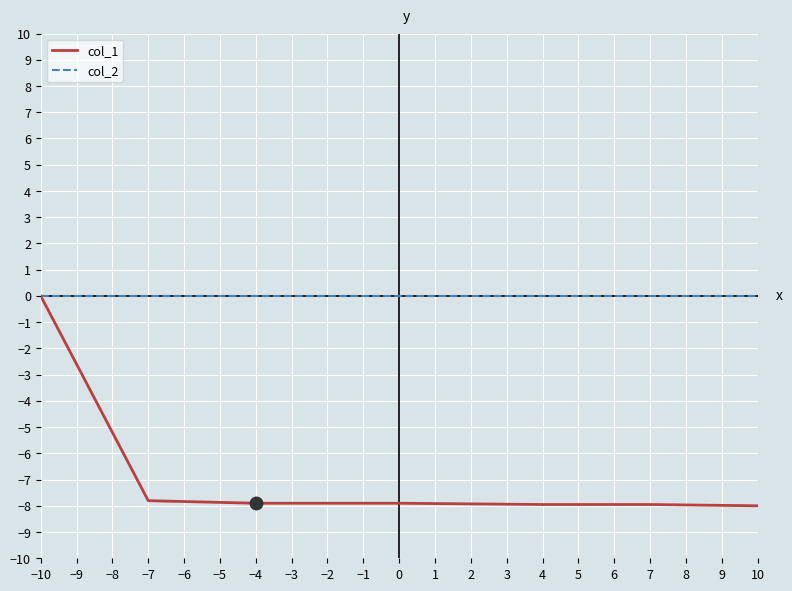

What is the difference between the highest and lowest values at −7?

7.8